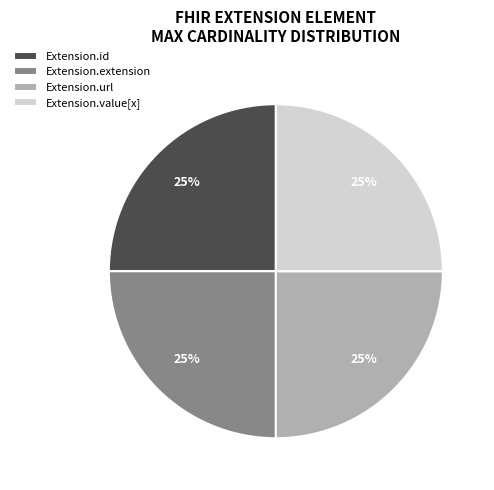

To the nearest percent, what is the difference between the largest and smallest slice percentages?

0%